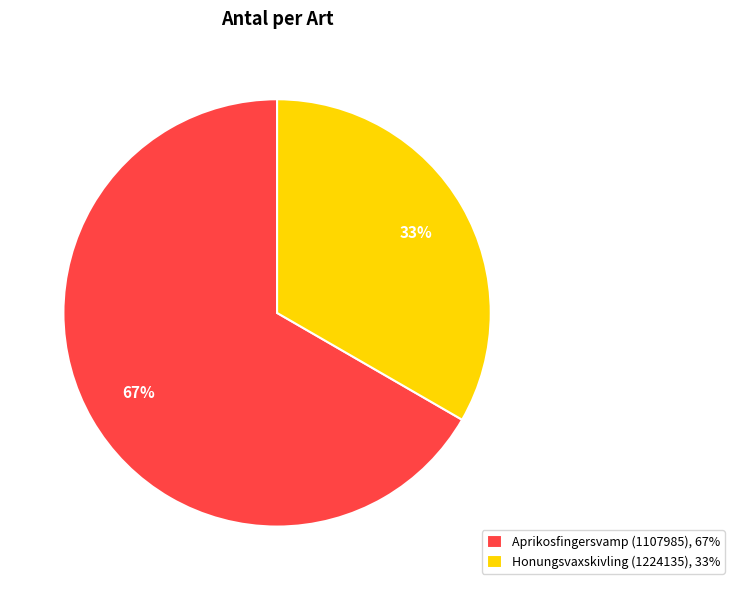

How many segments does this pie chart have?

2